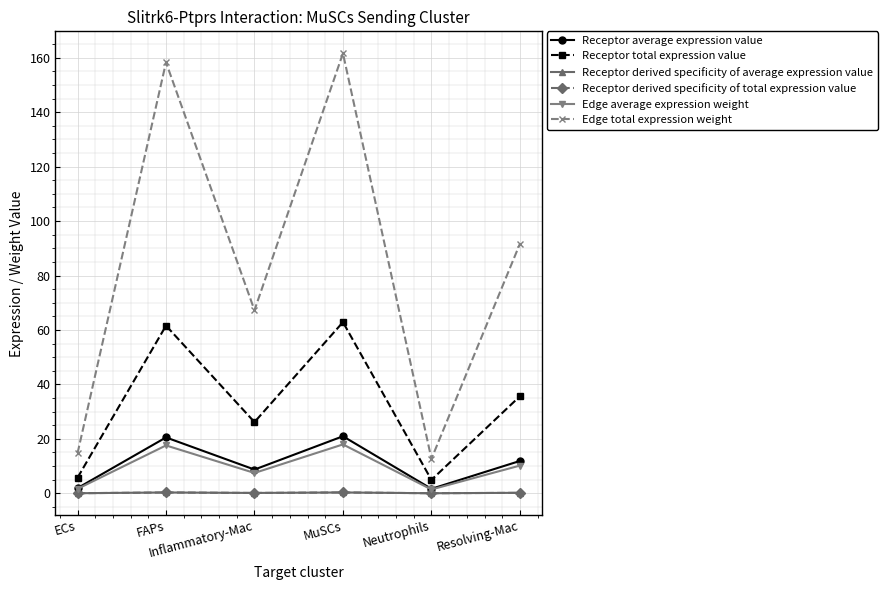

What is the maximum value for Receptor derived specificity of average expression value?

0.3